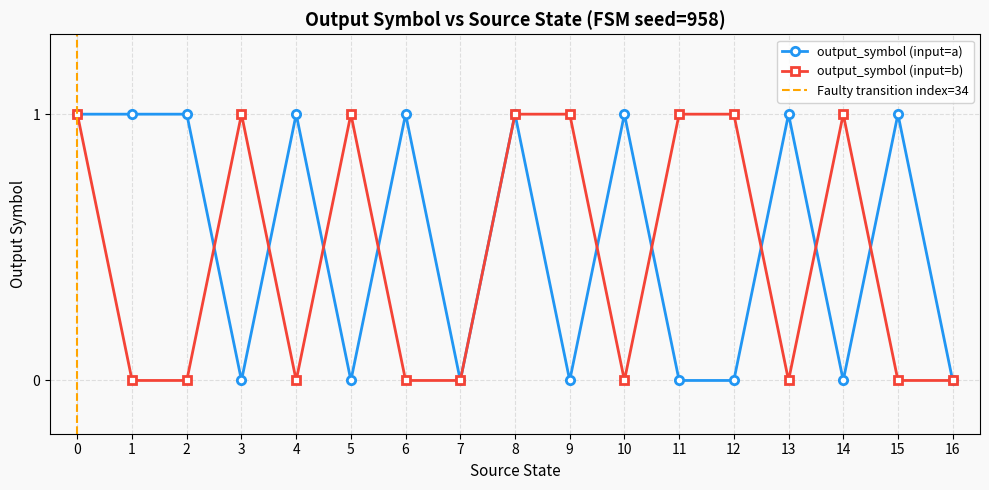

Is it true that output_symbol (input=b) equals 1 at 0?

True